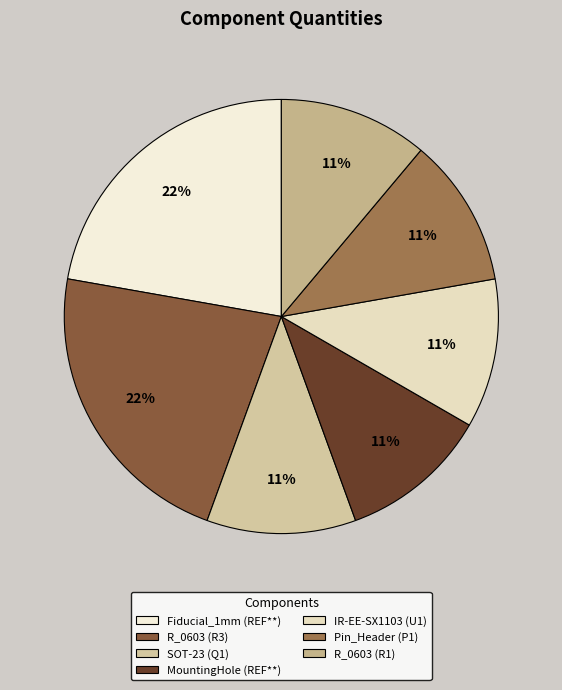

Count the number of slices in the pie.

7